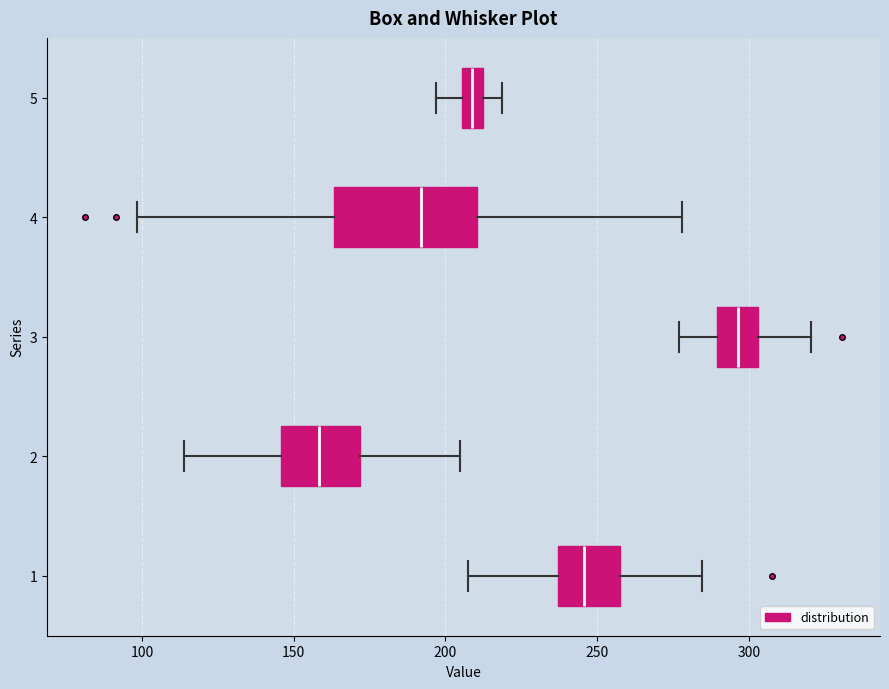

Where does the left whisker of the box at y = 2 end on the x-axis? The values are not printed on the chart, so give them approximately, as read against the axis.

115